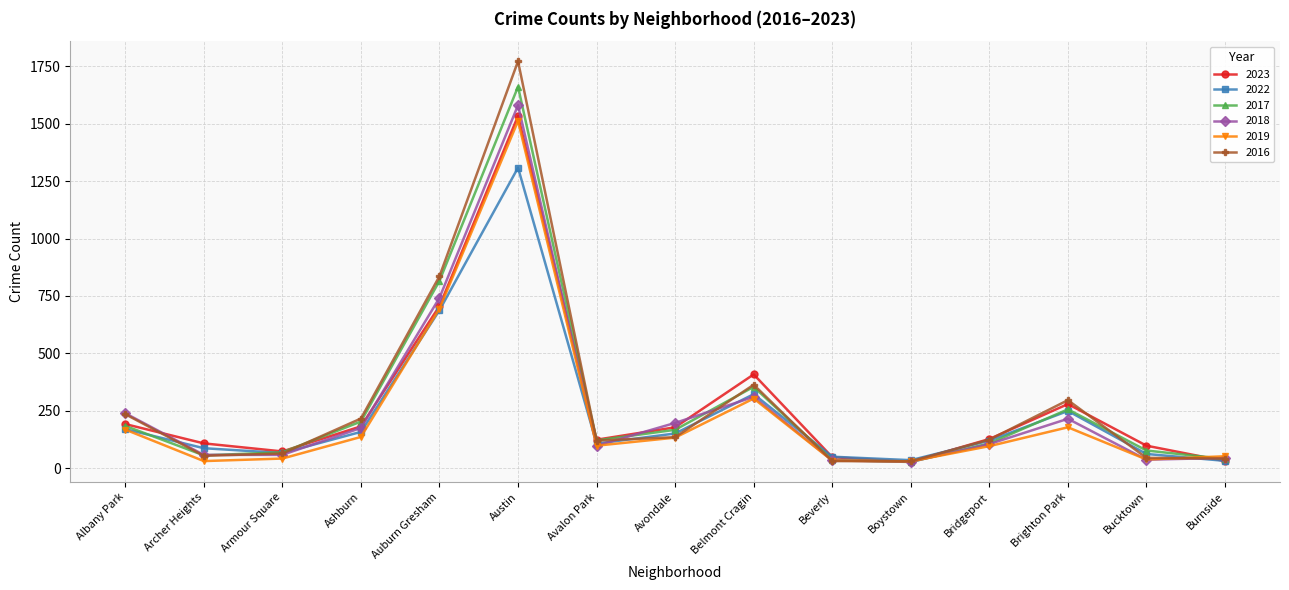

What position from the right is Boystown?

5